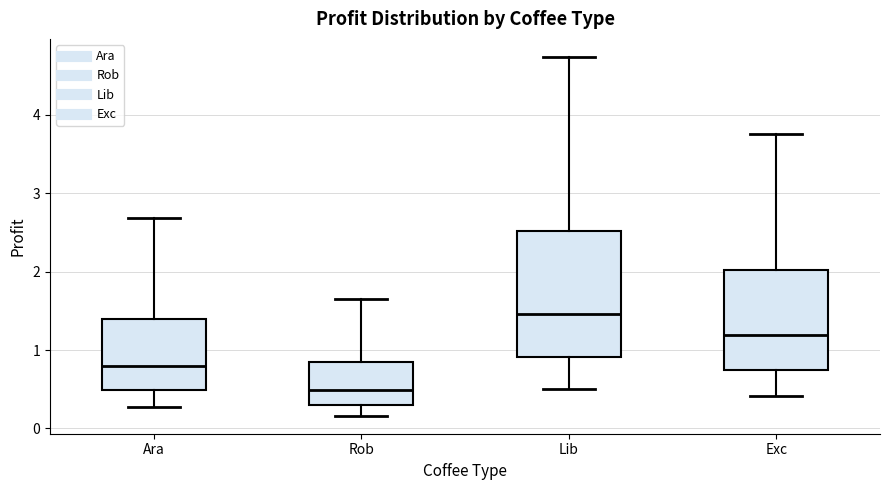

Which box's median line is the highest?

Lib